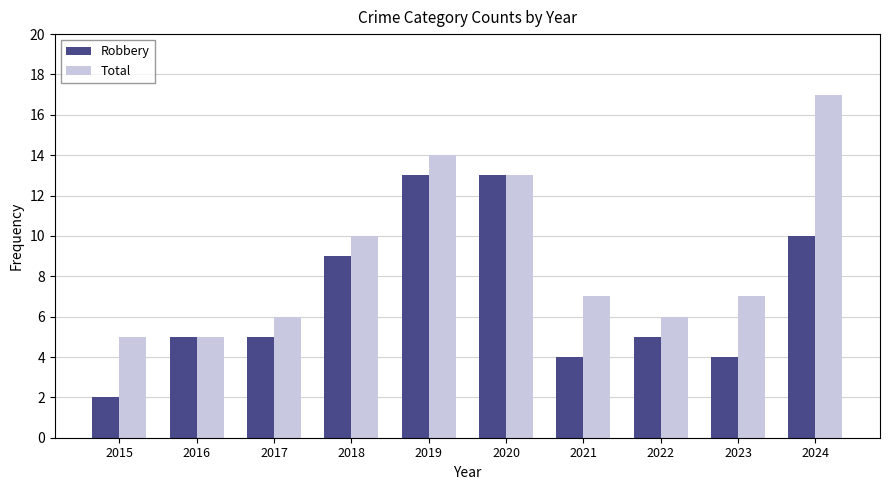

The value of Total at 2016 is 2. True or false?

False